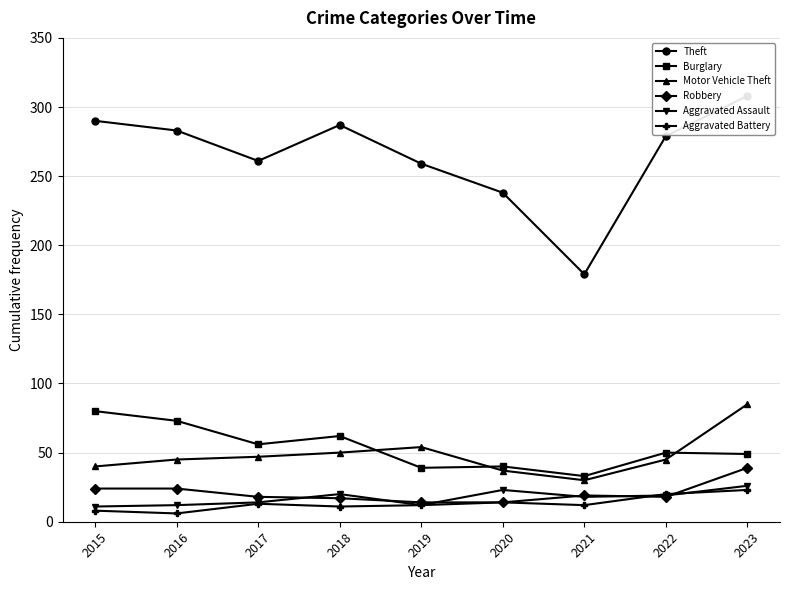

Reading left to right, transcribe all the data shown in this chart.

Theft: 2015=290	2016=283	2017=261	2018=287	2019=259	2020=238	2021=179	2022=279	2023=308
Burglary: 2015=80	2016=73	2017=56	2018=62	2019=39	2020=40	2021=33	2022=50	2023=49
Motor Vehicle Theft: 2015=40	2016=45	2017=47	2018=50	2019=54	2020=37	2021=30	2022=45	2023=85
Robbery: 2015=24	2016=24	2017=18	2018=17	2019=14	2020=14	2021=19	2022=18	2023=39
Aggravated Assault: 2015=11	2016=12	2017=14	2018=20	2019=12	2020=23	2021=18	2022=19	2023=26
Aggravated Battery: 2015=8	2016=6	2017=13	2018=11	2019=12	2020=14	2021=12	2022=20	2023=23